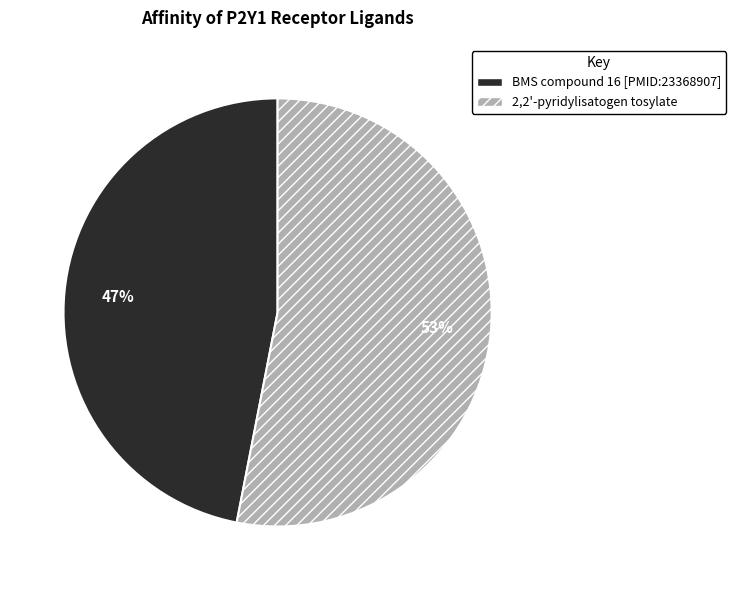

Do 2,2'-pyridylisatogen tosylate and BMS compound 16 [PMID:23368907] together represent more than half of the pie?

Yes